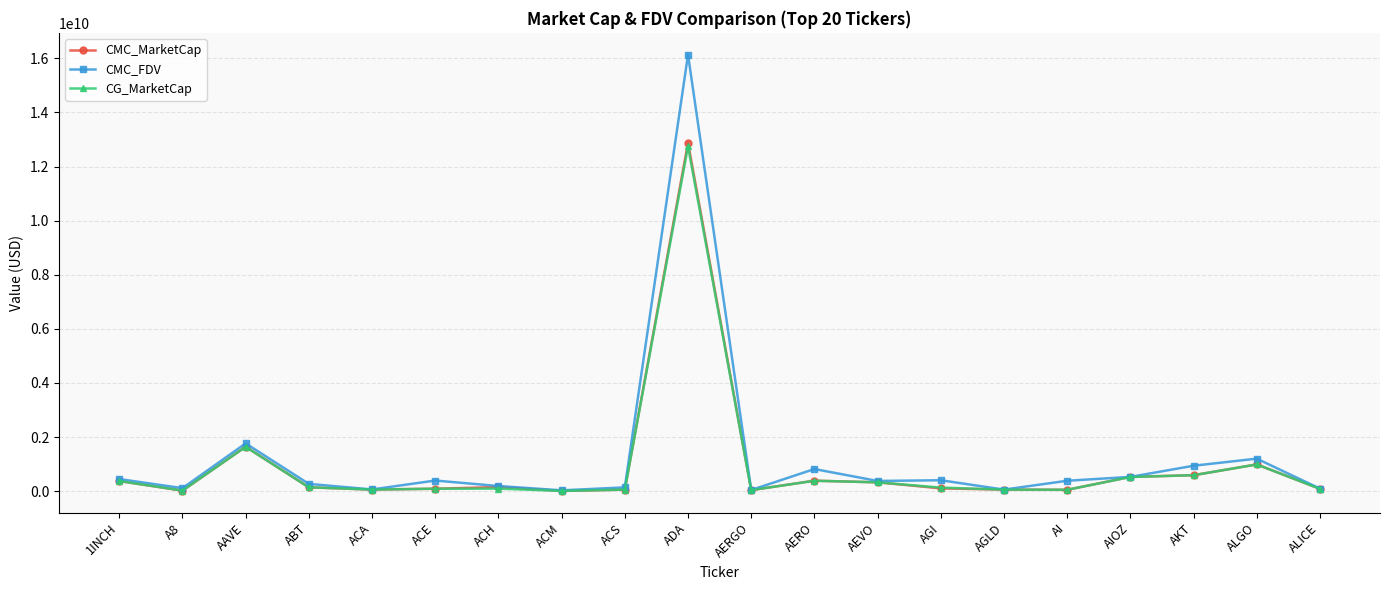

At which label does CMC_MarketCap first exceed 142343653?

1INCH